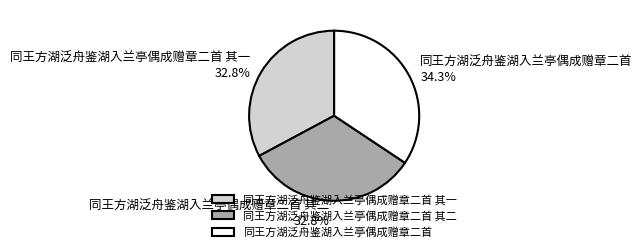

What percentage is the 同王方湖泛舟鉴湖入兰亭偶成赠章二首 其一 slice, to the nearest percent?

33%